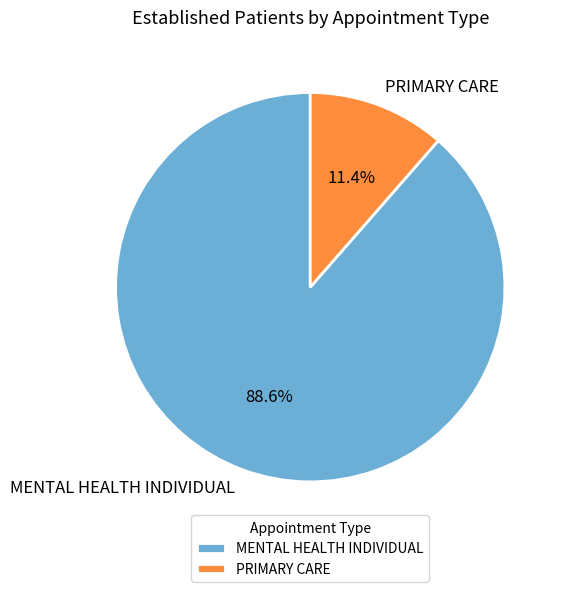

To the nearest percent, what is the difference between the MENTAL HEALTH INDIVIDUAL and PRIMARY CARE slice percentages?

77%